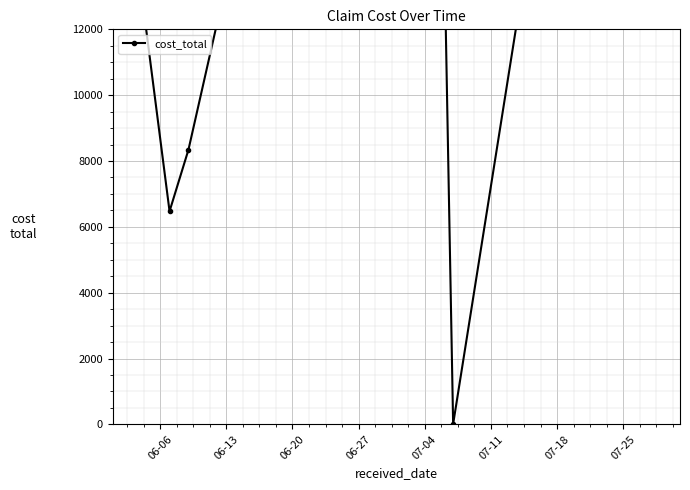

How many values are below 17640?

4